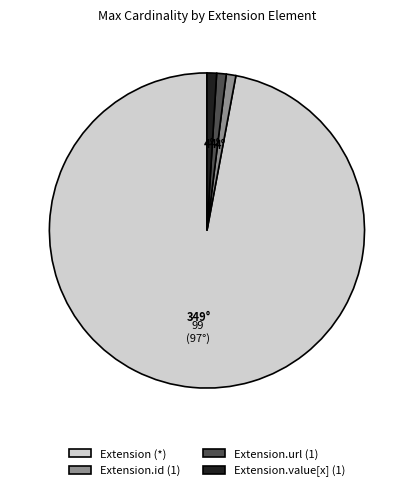

What is the largest slice in the pie chart?

Extension (*)